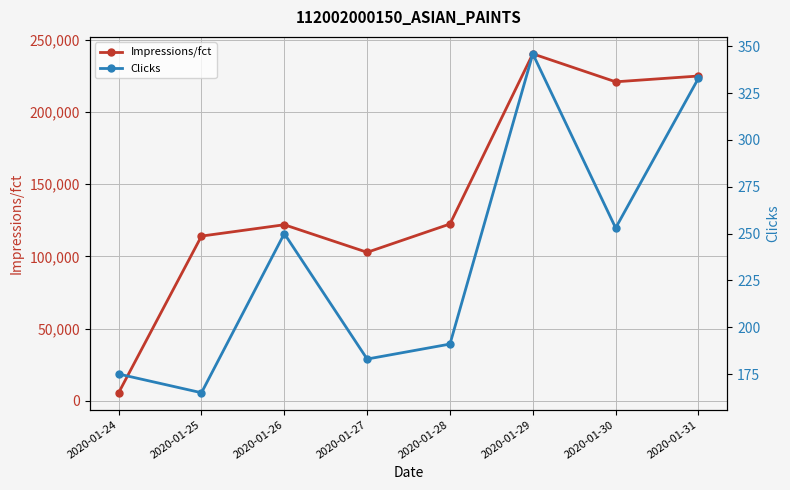

What is the sum of the Clicks values at 2020-01-28 and 2020-01-25?

356